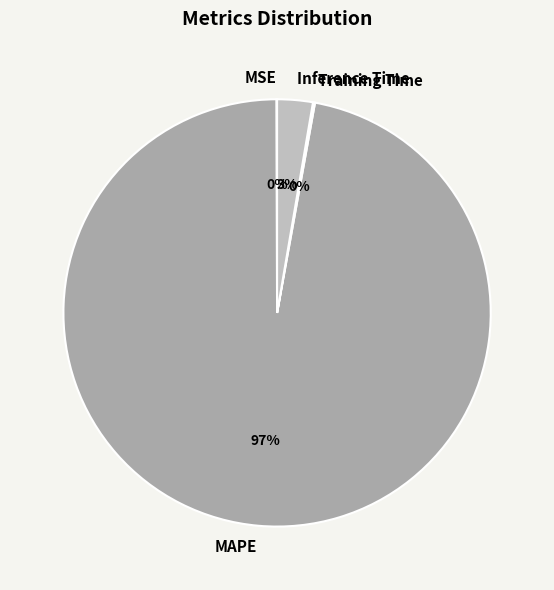

To the nearest percent, what portion does MAPE represent?

97%